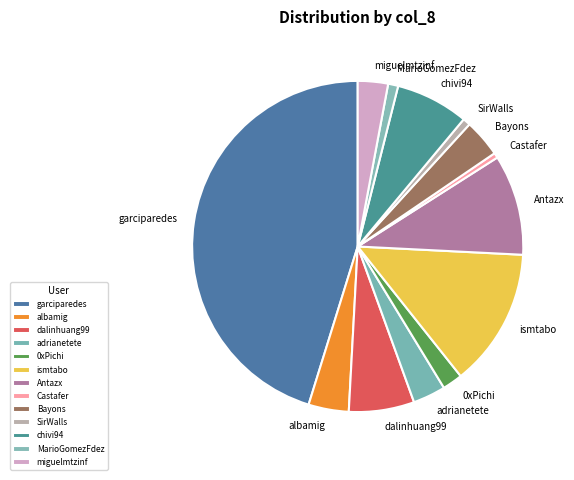

Does SirWalls represent more than half of the total?

No